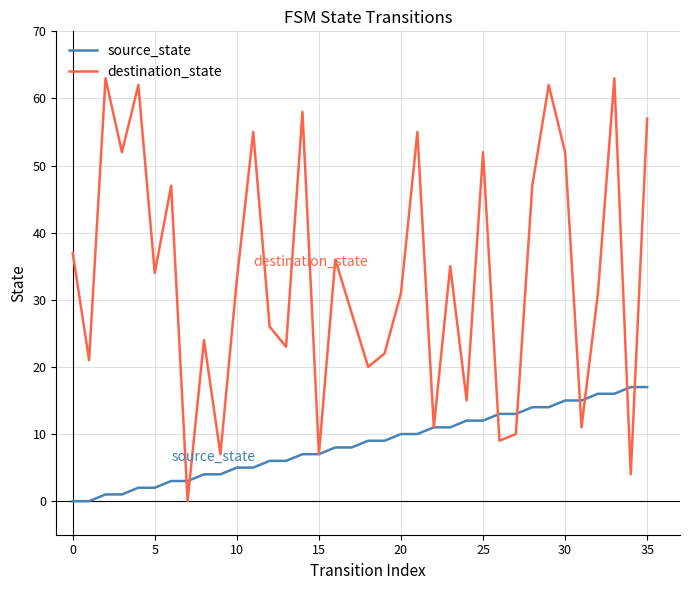

List the series in order of their overall mean, lowest first.

source_state, destination_state